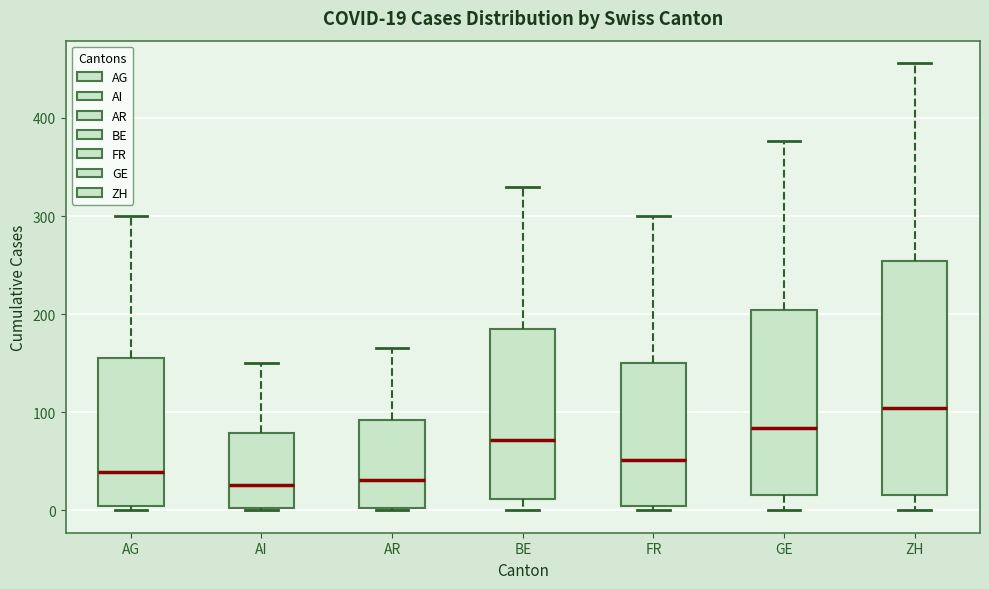

Which box is the tallest, from its lower edge to its upper edge?

ZH